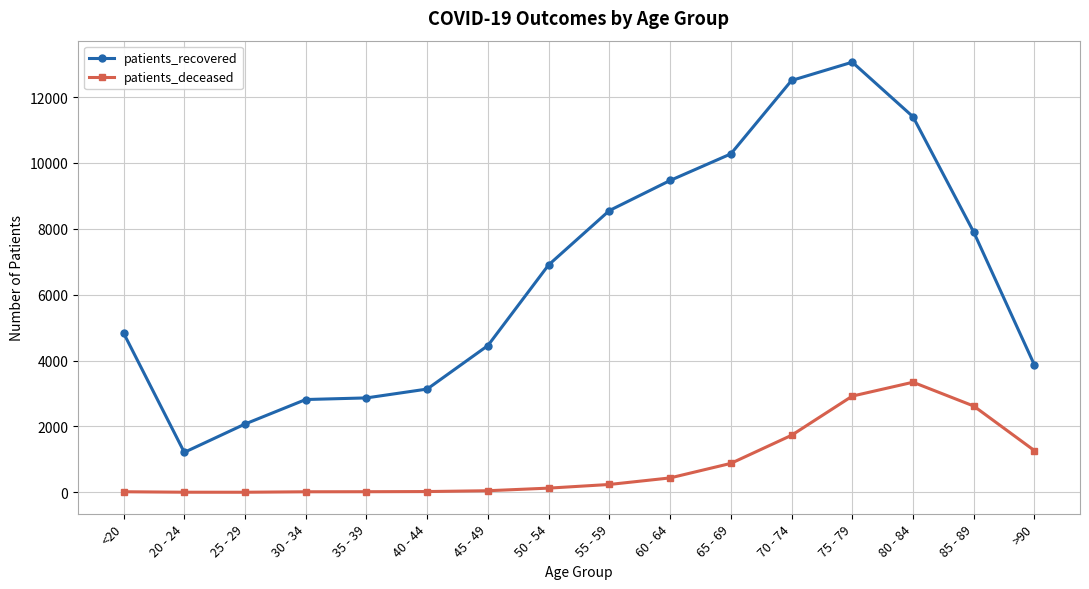

How many series are shown in this chart?

2